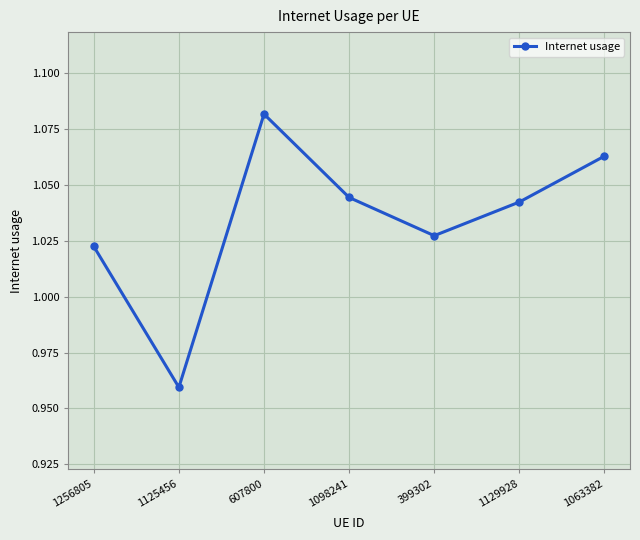

What is the label of the 2nd point from the left?

1125456